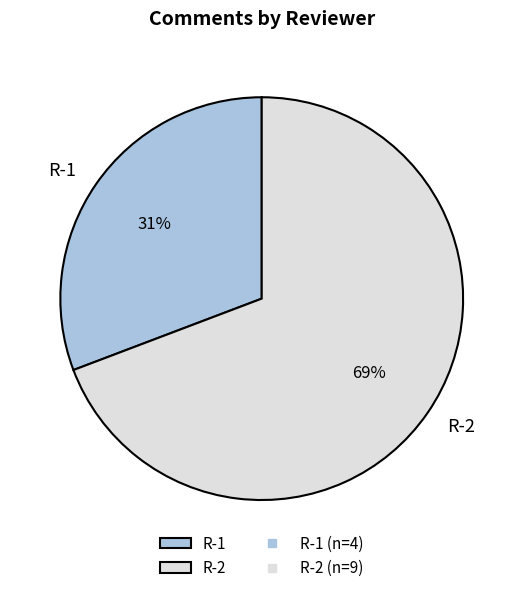

What is the smallest slice in the pie chart?

R-1